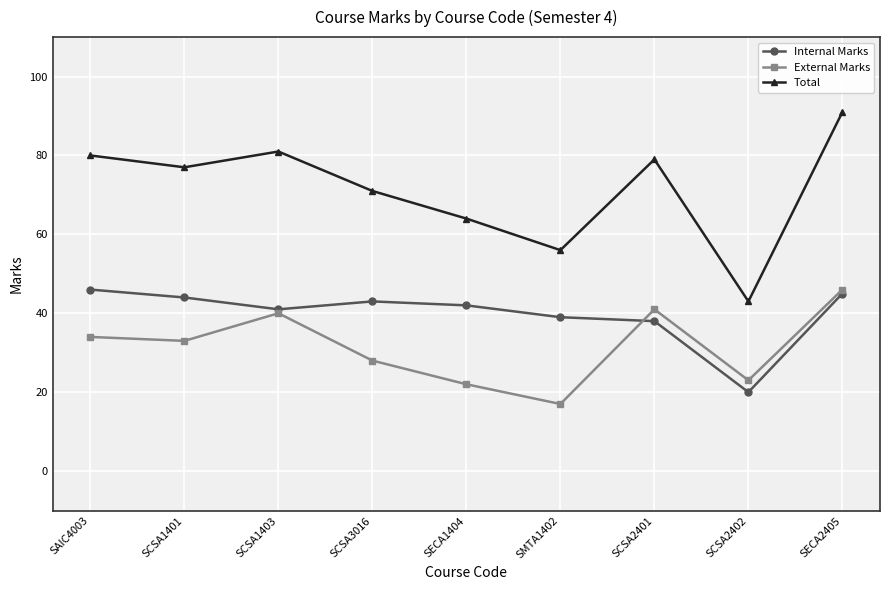

What is the total value across all series at SMTA1402?

112